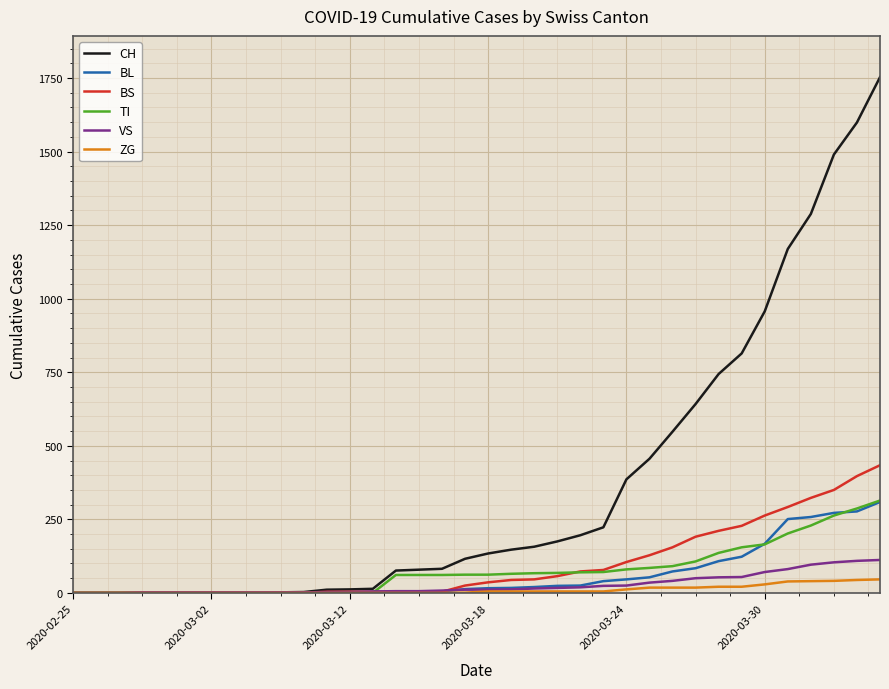

Which series has the widest spread of values?

CH